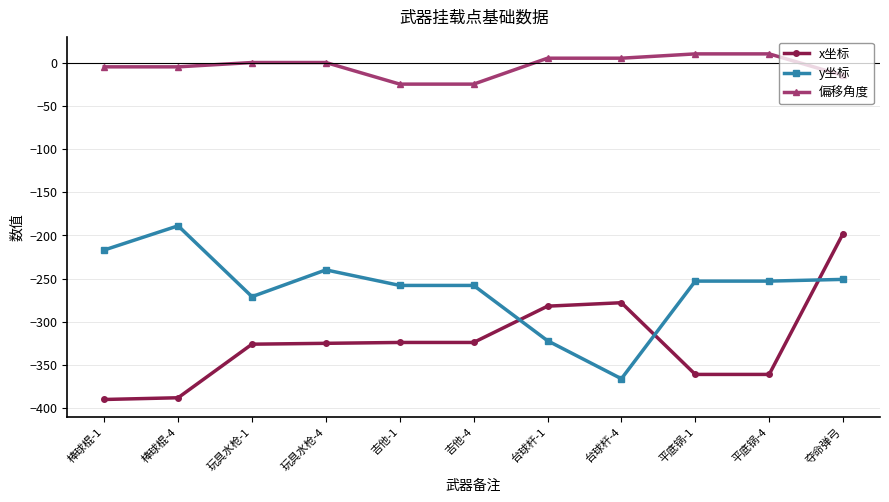

At which category is the sum across all series the highest?

夺命弹弓